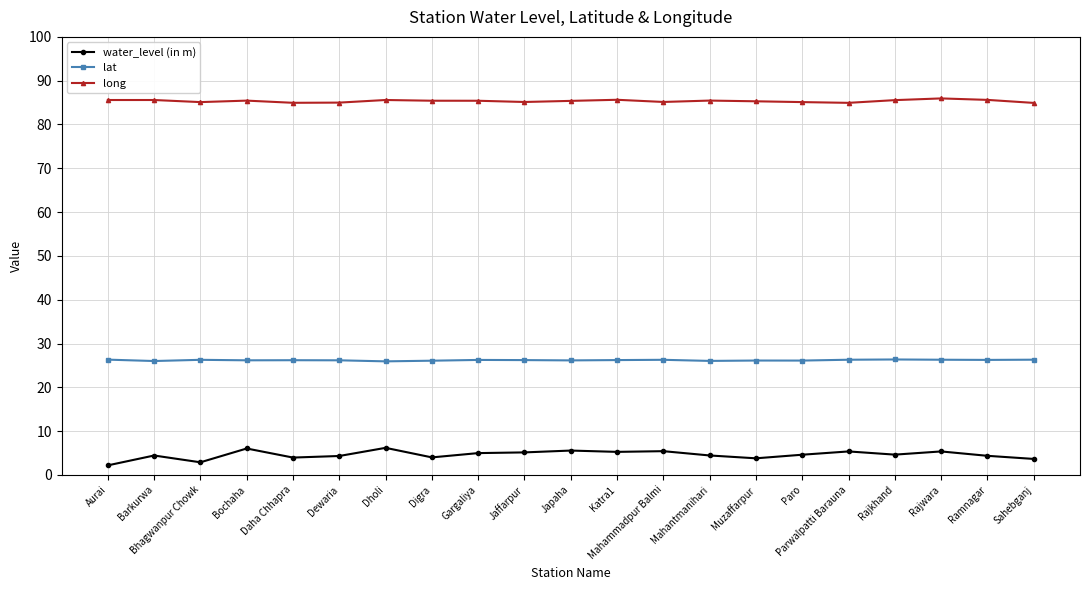

What position from the right is Aurai?

21